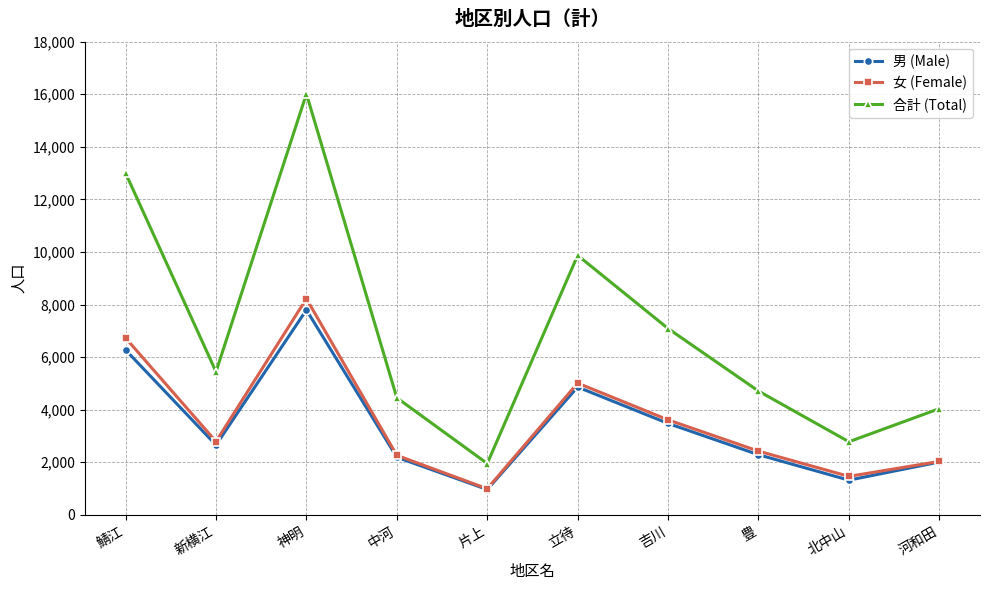

How many lines are shown in the chart?

3